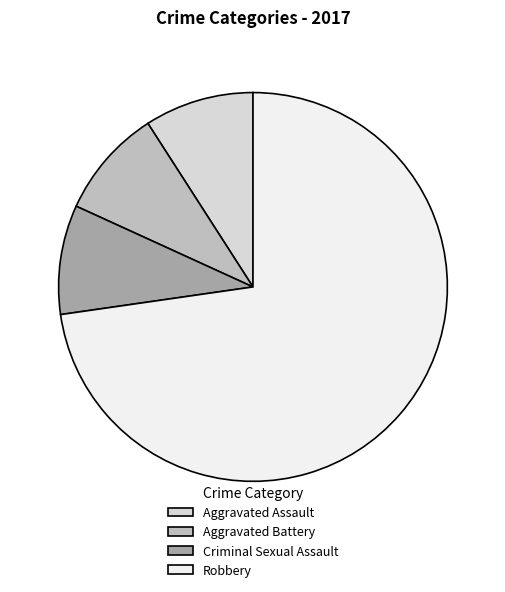

Which has a higher value, Robbery or Criminal Sexual Assault?

Robbery